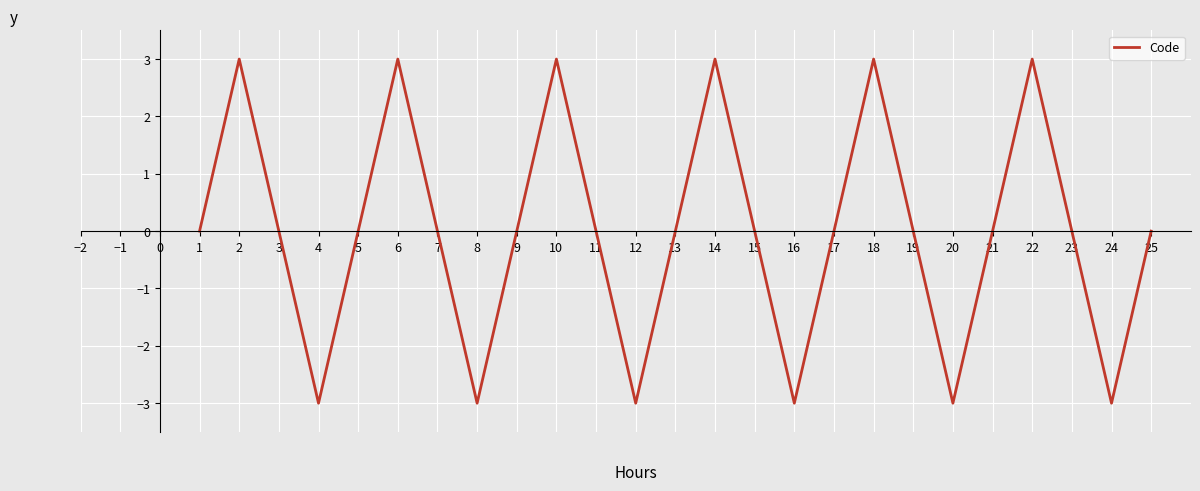

What is the minimum value shown in the chart?

-3.0